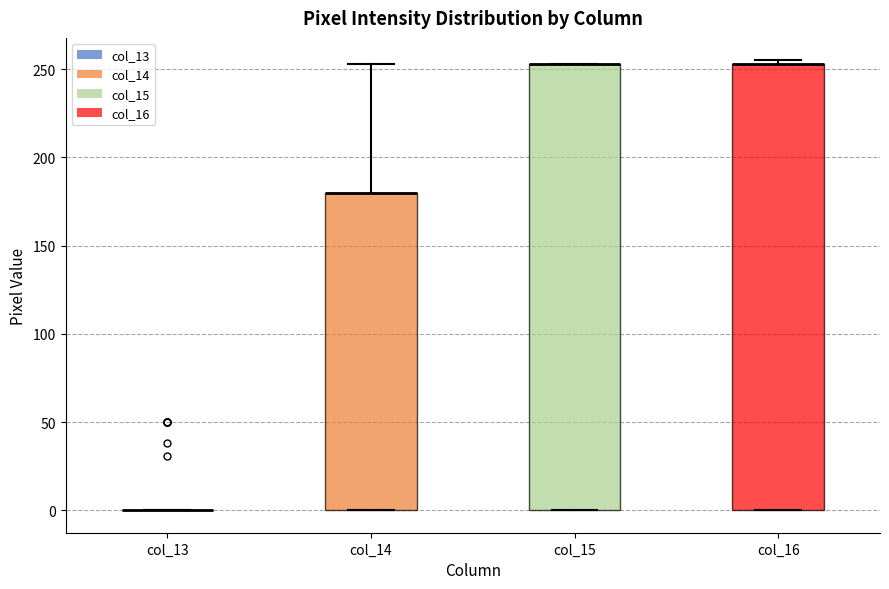

Reading left to right, transcribe this box plot: for each box, give where its median line is, the range the box spans, and where its two whiskers end, as read against the y-axis. The values are not printed on the chart, so give them approximately, as read against the axis.

col_13: box collapsed to a line at 0, whiskers 0 to 0
col_14: median 180 (drawn on the box's upper edge), box 0 to 180, whiskers 0 to 255
col_15: median 255 (drawn on the box's upper edge), box 0 to 255, whiskers 0 to 255
col_16: median 255 (drawn on the box's upper edge), box 0 to 255, whiskers 0 to 255 (just above the box's upper edge)